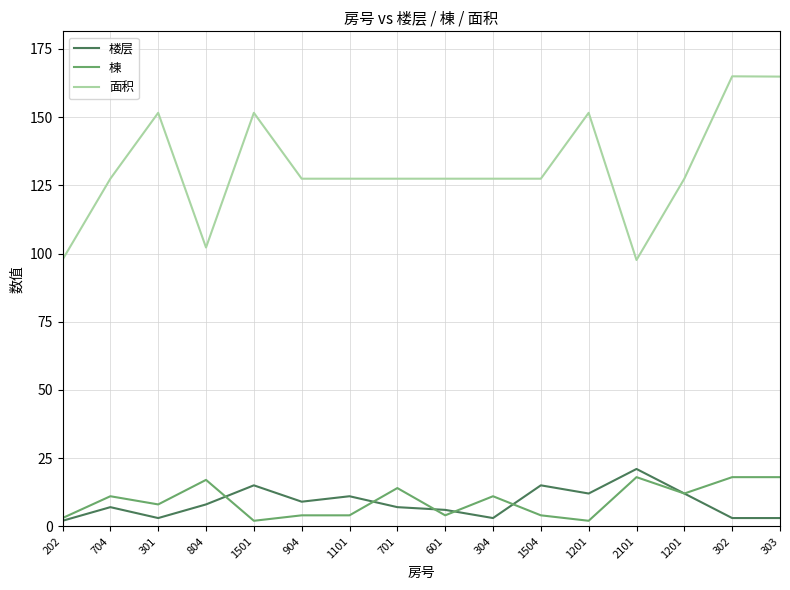

What is the smallest value displayed?

2.0